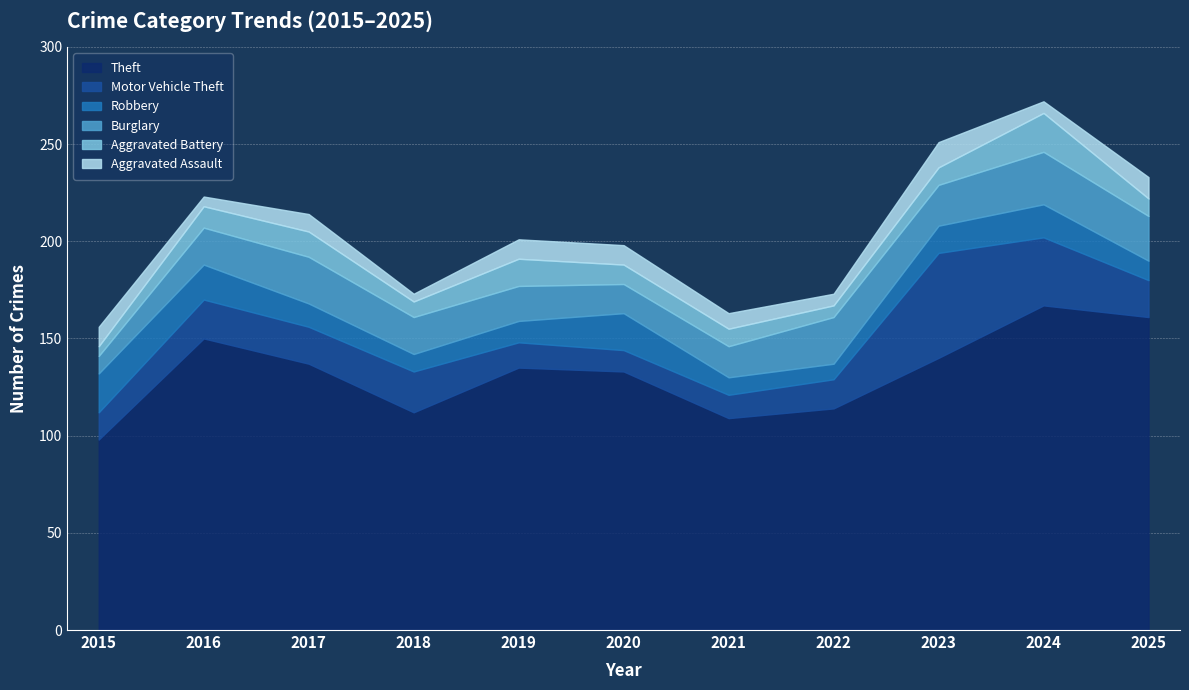

Which series has the widest spread of values?

Theft